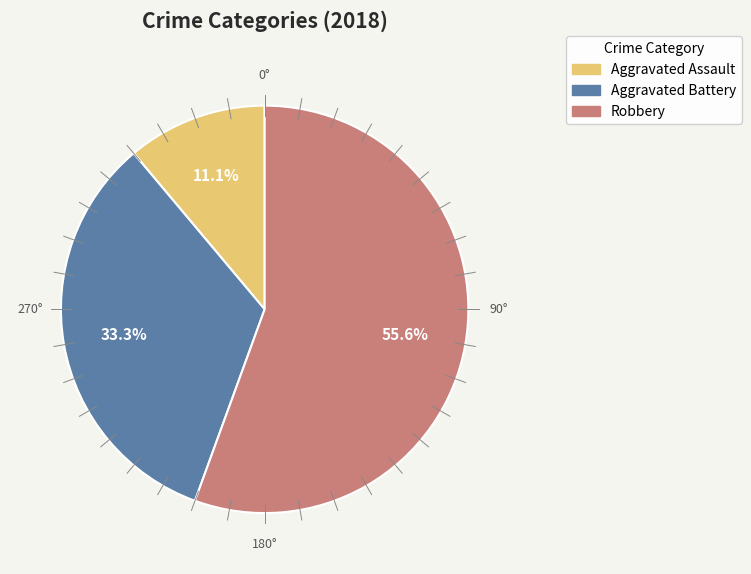

Does any single category account for the majority?

Yes